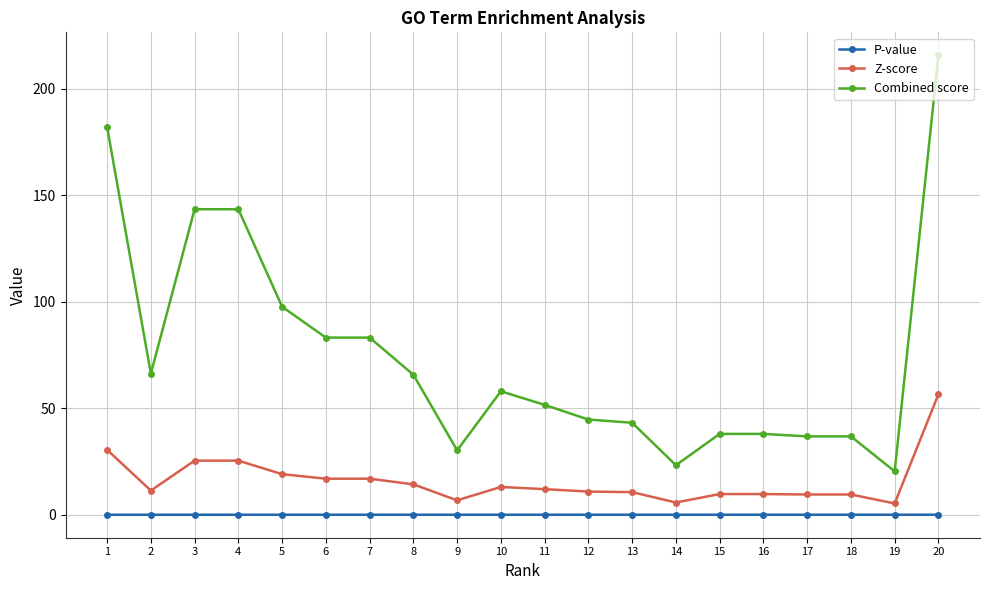

At 20, list the series in order from smallest to largest.

P-value, Z-score, Combined score